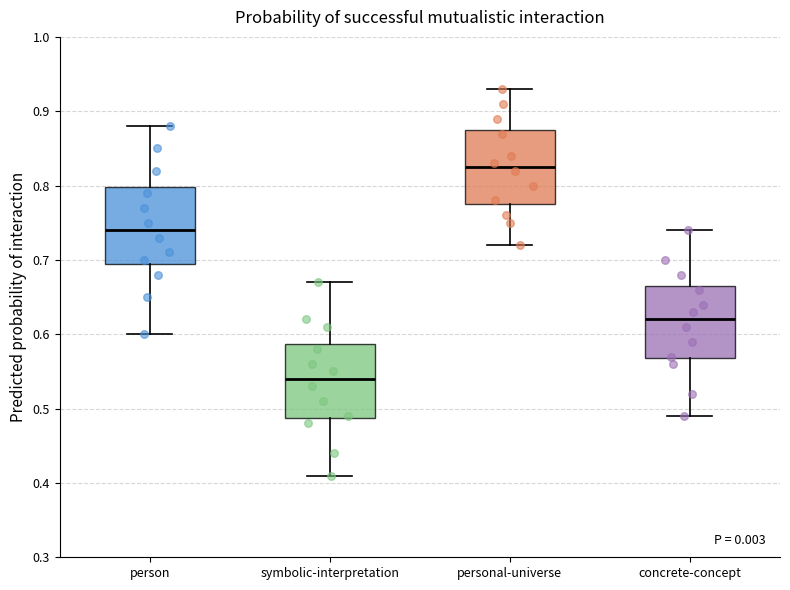

Reading left to right, read every box against the y-axis: the position of its median line, the range the box covers, and the ends of its whiskers. The values are not printed on the chart, so give them approximately, as read against the axis.

person: median 0.74, box 0.70 to 0.80, whiskers 0.60 to 0.88
symbolic-interpretation: median 0.54, box 0.49 to 0.59, whiskers 0.41 to 0.67
personal-universe: median 0.83, box 0.78 to 0.88, whiskers 0.72 to 0.93
concrete-concept: median 0.62, box 0.57 to 0.67, whiskers 0.49 to 0.74